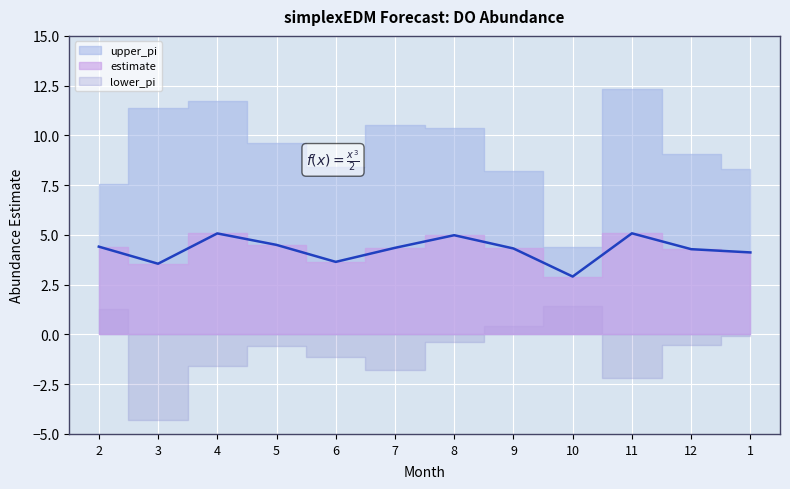

Is it true that the value at 11 is 5.1?

True